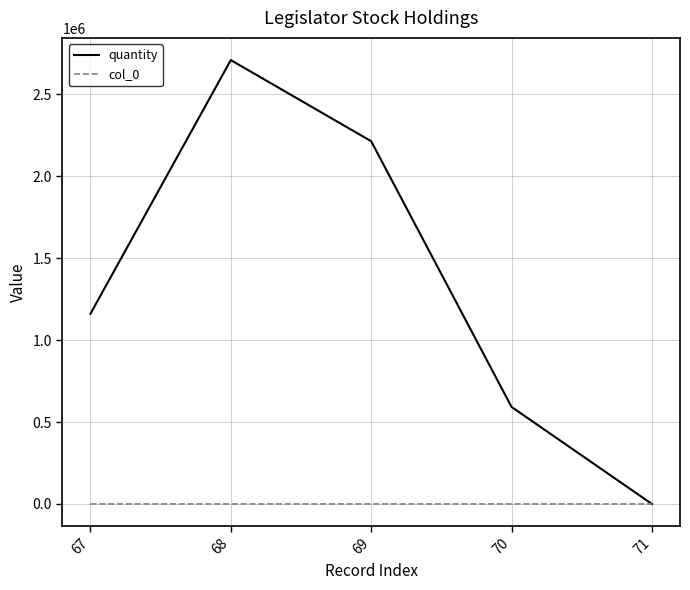

True or false: quantity has a value of 2707676 at 68.

True